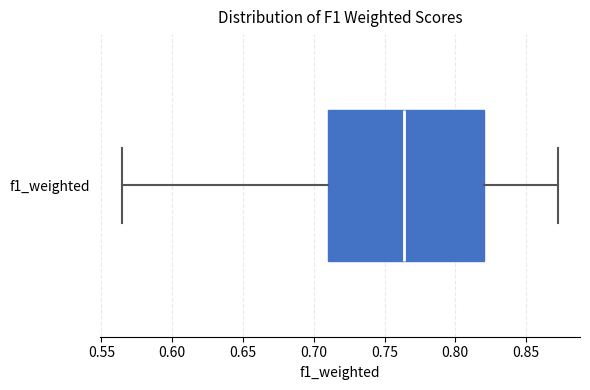

Where does the left whisker of the box for f1_weighted end on the x-axis? The values are not printed on the chart, so give them approximately, as read against the axis.

0.565